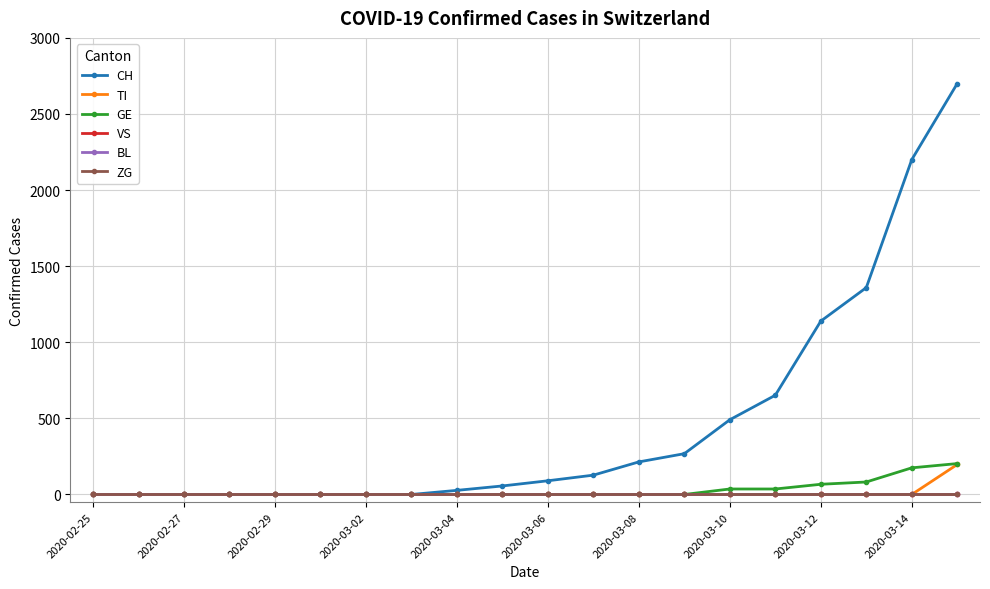

Does the chart have visible grid lines?

Yes